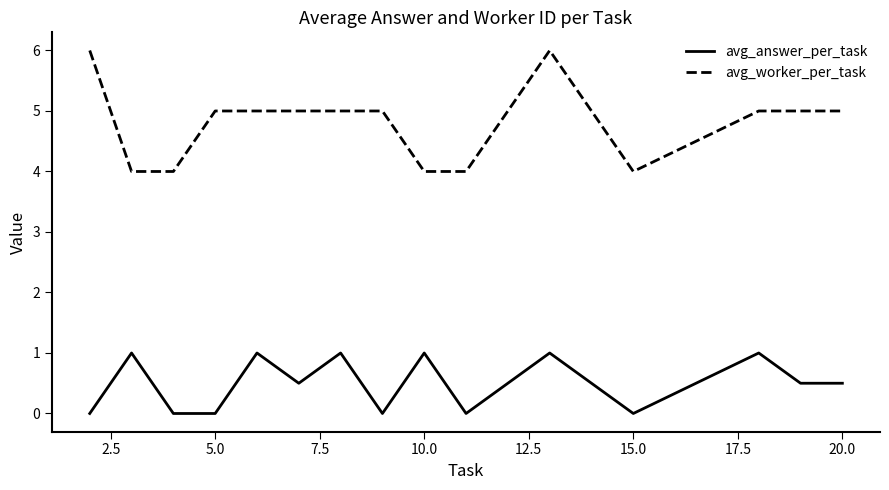

What is the minimum value for avg_worker_per_task?

4.0